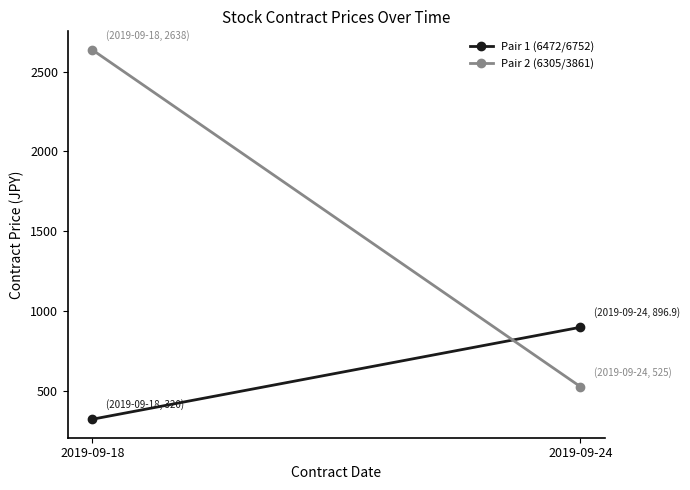

Between 2019-09-18 and 2019-09-24, which series saw the biggest shift?

Pair 2 (6305/3861)